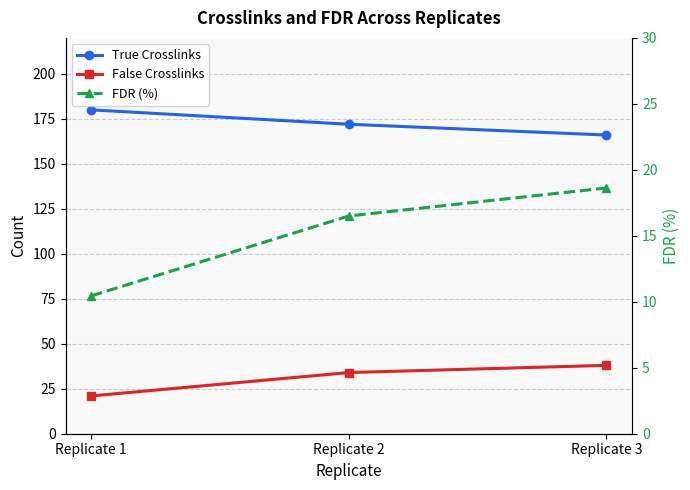

How many data points does each series have?

3